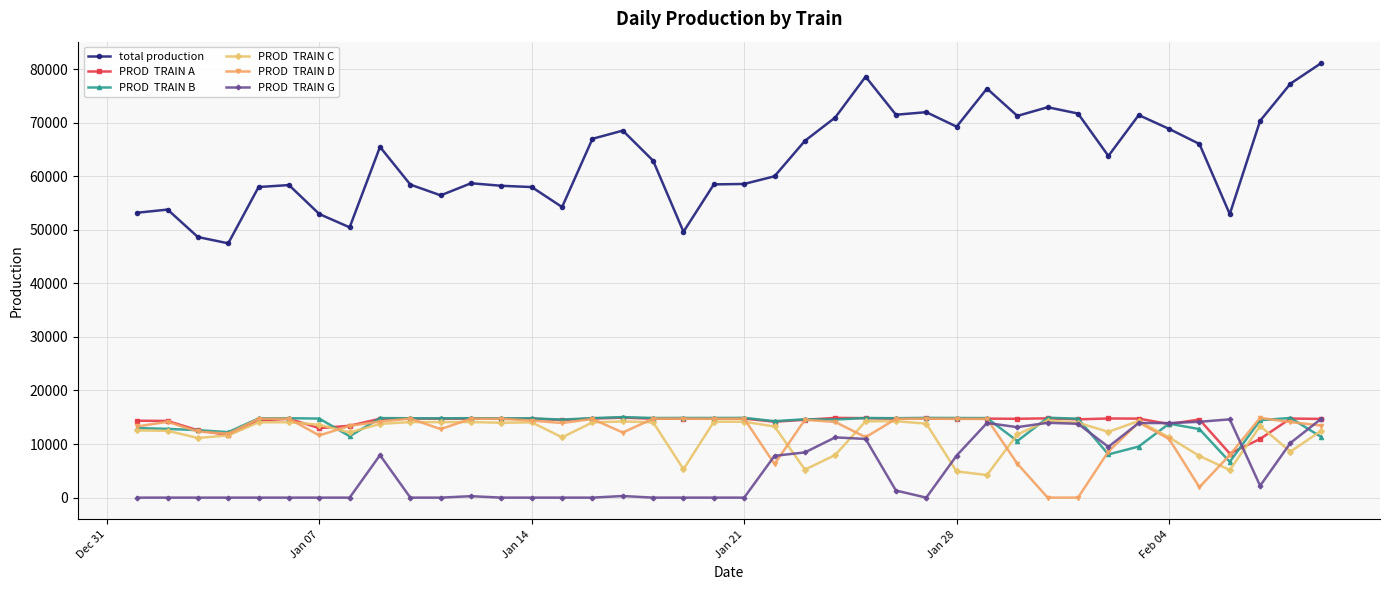

What is the maximum value shown in the chart?

81052